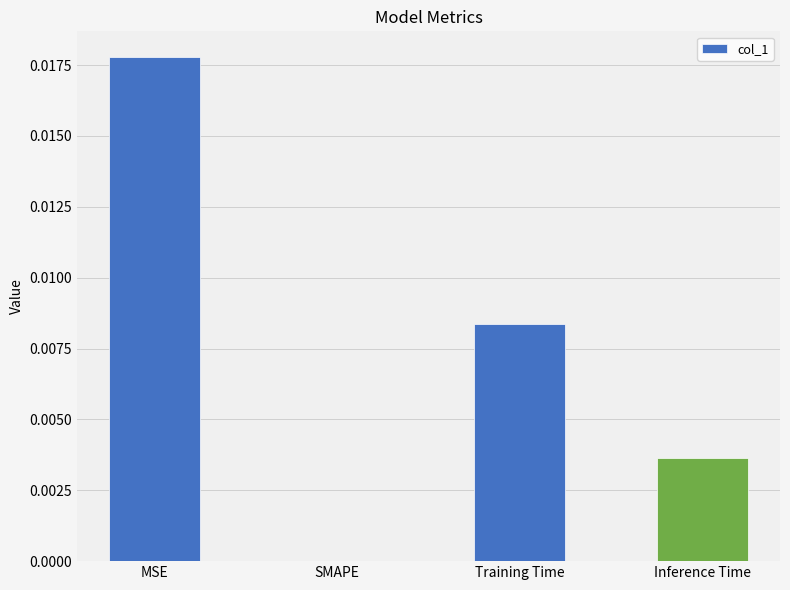

True or false: the data shows 0.0 at SMAPE.

True